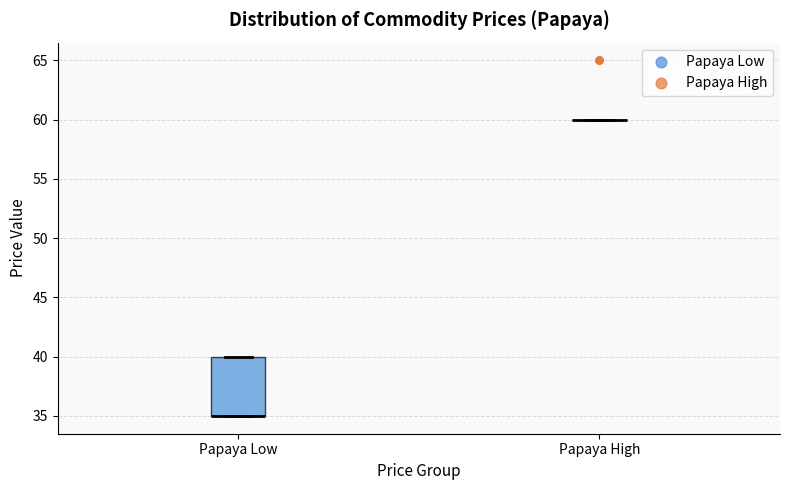

Reading left to right, transcribe this box plot: for each box, give where its median line is, the range the box spans, and where its two whiskers end, as read against the y-axis. The values are not printed on the chart, so give them approximately, as read against the axis.

Papaya Low: median 35 (drawn on the box's lower edge), box 35 to 40, whiskers 35 to 40
Papaya High: box collapsed to a line at 60, whiskers 60 to 60